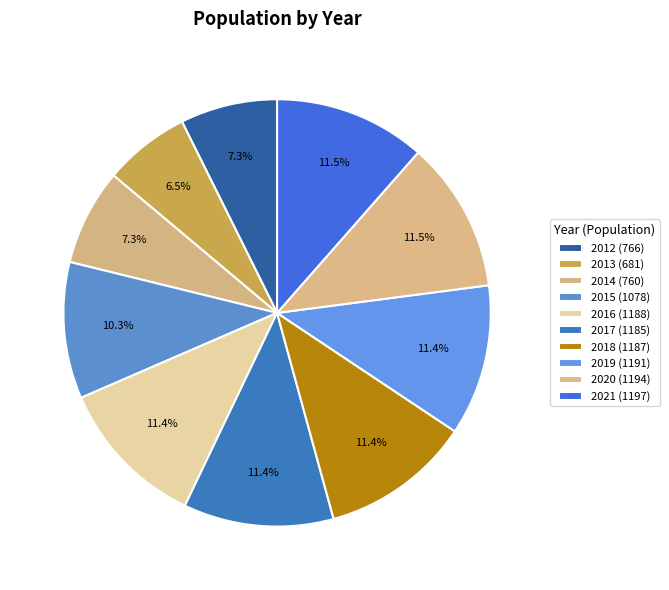

To the nearest percent, what is the difference between the largest and smallest slice percentages?

5%